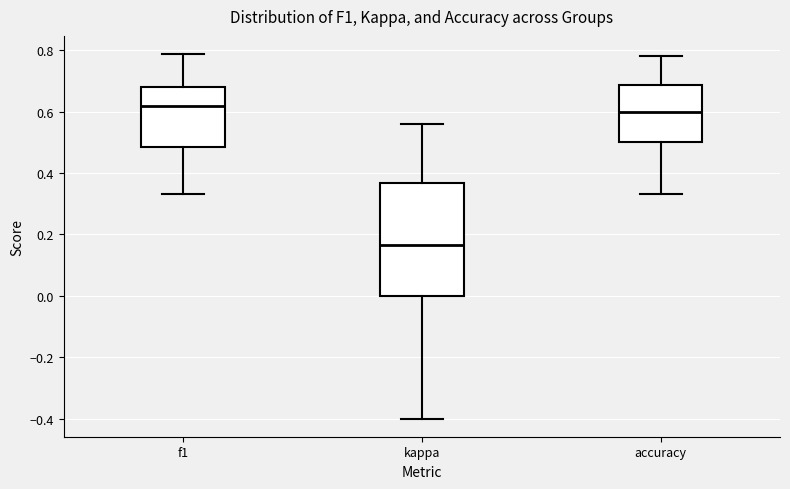

Reading left to right, transcribe this box plot: for each box, give where its median line is, the range the box spans, and where its two whiskers end, as read against the y-axis. The values are not printed on the chart, so give them approximately, as read against the axis.

f1: median 0.62, box 0.48 to 0.68, whiskers 0.34 to 0.78
kappa: median 0.16, box 0.00 to 0.36, whiskers -0.40 to 0.56
accuracy: median 0.60, box 0.50 to 0.68, whiskers 0.34 to 0.78